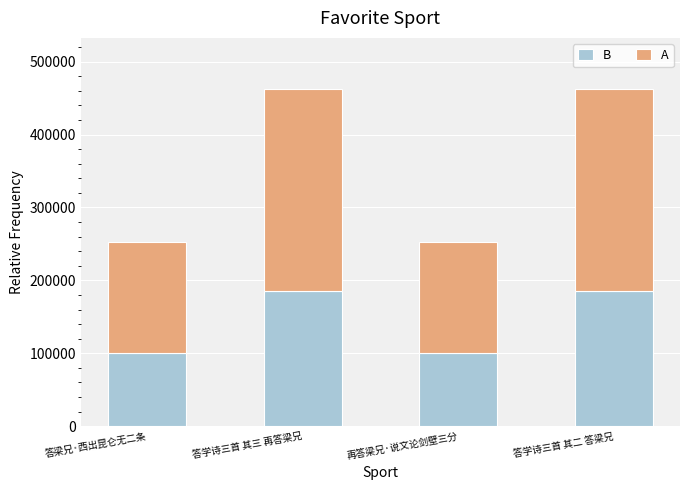

The value of B at 答学诗三首 其二 答梁兄 is 185231.2. True or false?

True